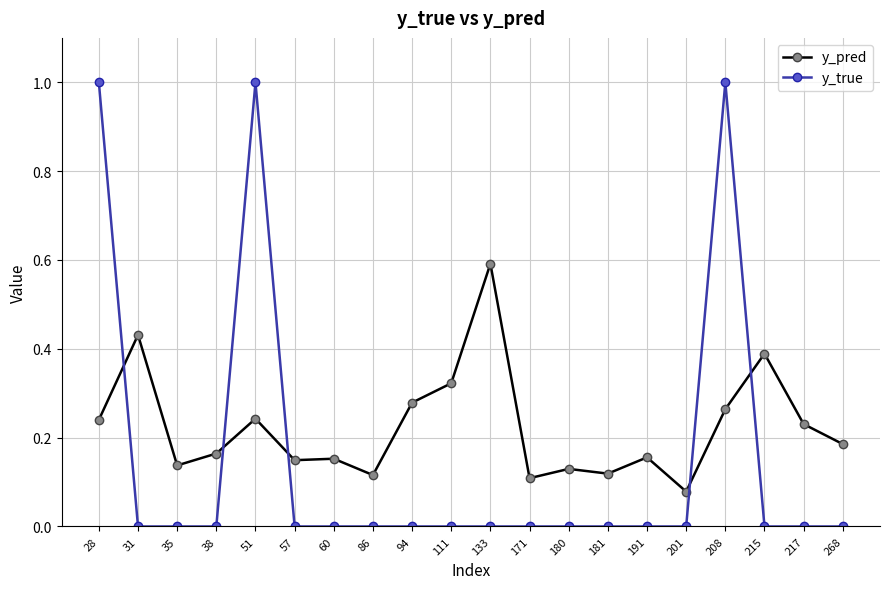

At which category is the sum across all series the highest?

208